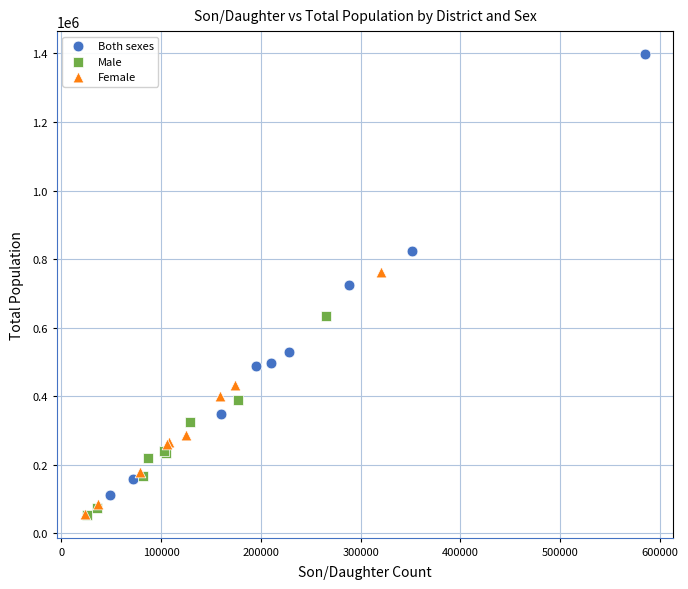

What are all the series names shown in the legend?

Both sexes, Male, Female